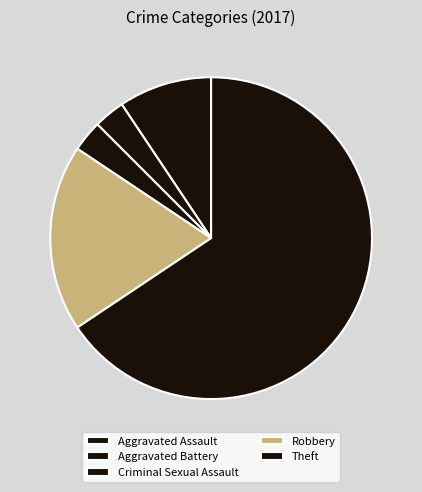

How many slices are in this pie chart?

5